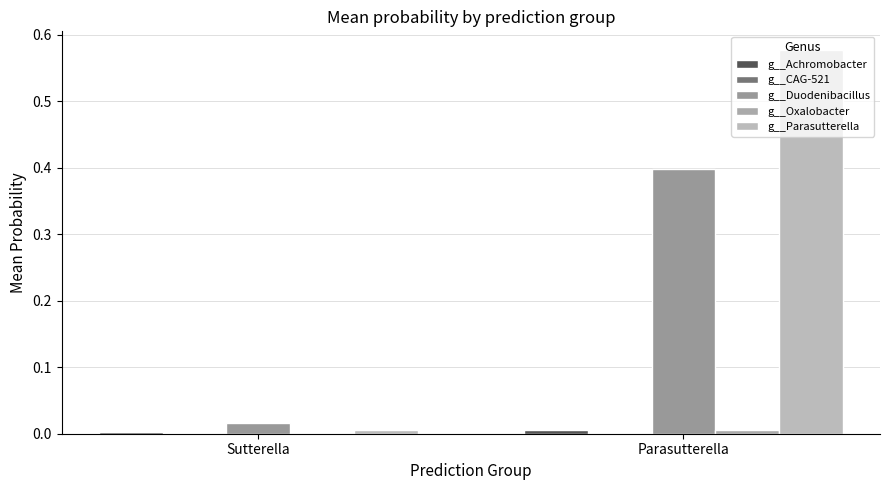

Count the number of data series in this chart.

5